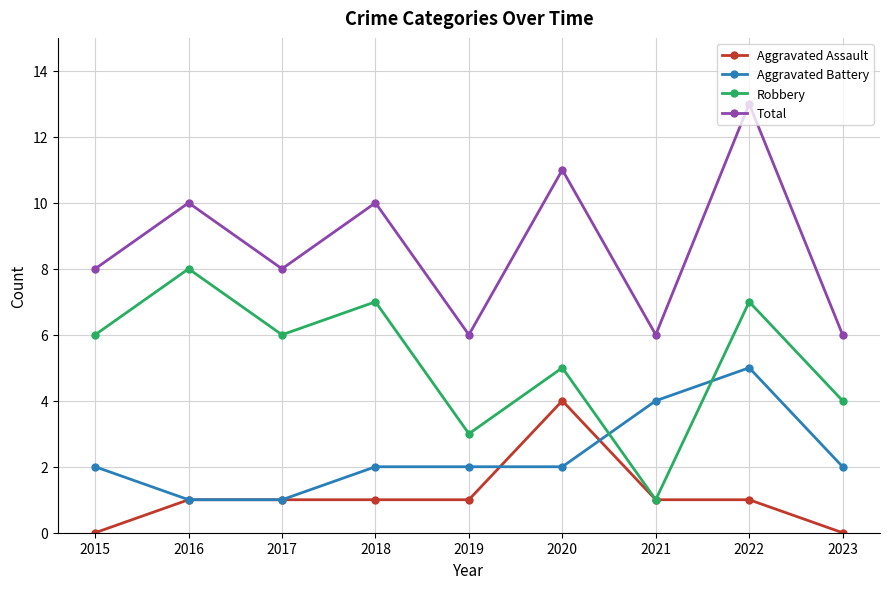

Reading right to left, extract all data points from this chart.

Aggravated Assault: 0	1	1	4	1	1	1	1	0
Aggravated Battery: 2	5	4	2	2	2	1	1	2
Robbery: 4	7	1	5	3	7	6	8	6
Total: 6	13	6	11	6	10	8	10	8